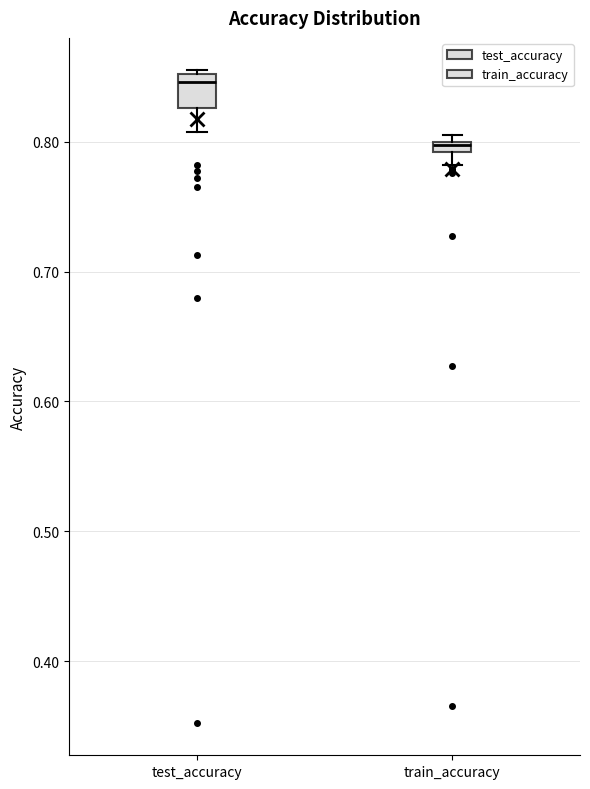

Which box's median line is the lowest?

train_accuracy